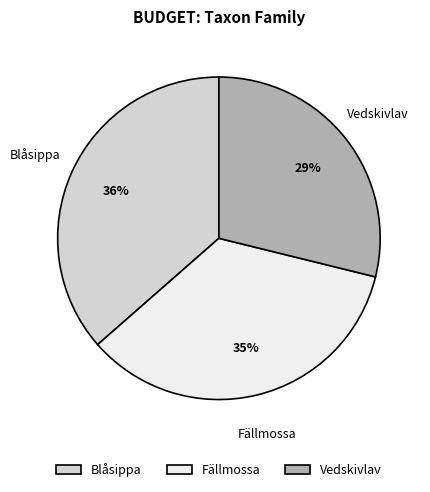

Does Blåsippa represent more than half of the total?

No